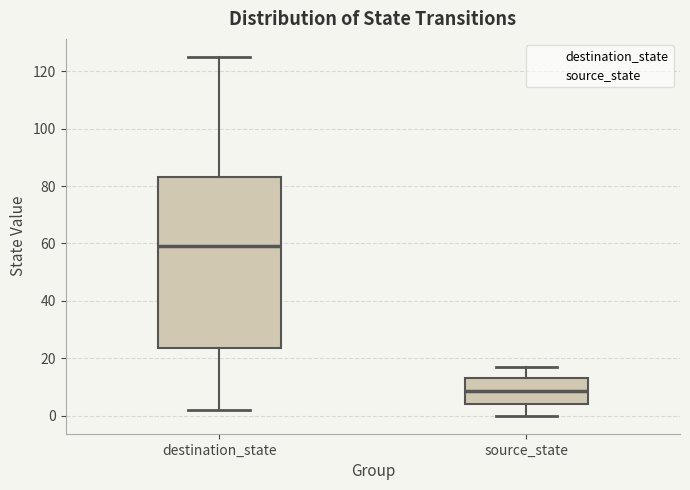

Reading left to right, transcribe this box plot: for each box, give where its median line is, the range the box spans, and where its two whiskers end, as read against the y-axis. The values are not printed on the chart, so give them approximately, as read against the axis.

destination_state: median 60, box 24 to 84, whiskers 2 to 126
source_state: median 8, box 4 to 14, whiskers 0 to 18